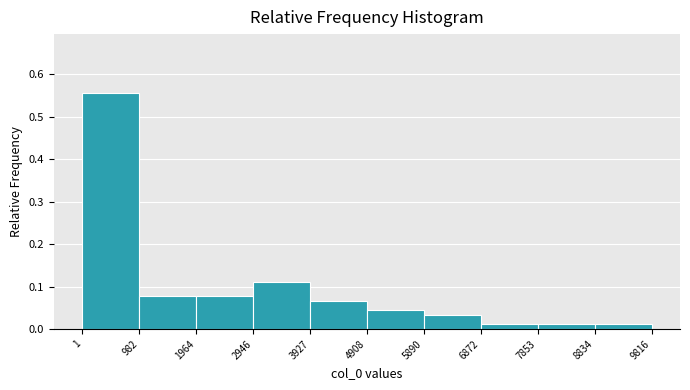

Reading left to right, list every bar in this chart as the range it spans on the x-axis followed by its height. The values are not printed on the chart, so give them approximately, as read against the axis.

1 to 982: 0.56
982 to 1964: 0.08
1964 to 2946: 0.08
2946 to 3927: 0.11
3927 to 4908: 0.07
4908 to 5890: 0.04
5890 to 6872: 0.03
6872 to 7853: 0.01
7853 to 8834: 0.01
8834 to 9816: 0.01